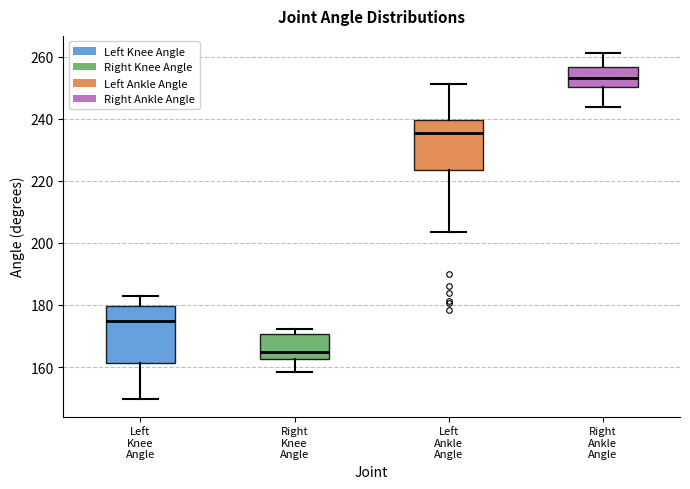

Reading left to right, transcribe this box plot: for each box, give where its median line is, the range the box spans, and where its two whiskers end, as read against the y-axis. The values are not printed on the chart, so give them approximately, as read against the axis.

Left Knee Angle: median 174, box 162 to 180, whiskers 150 to 182
Right Knee Angle: median 164, box 162 to 170, whiskers 158 to 172
Left Ankle Angle: median 236, box 224 to 240, whiskers 204 to 252
Right Ankle Angle: median 252, box 250 to 256, whiskers 244 to 262